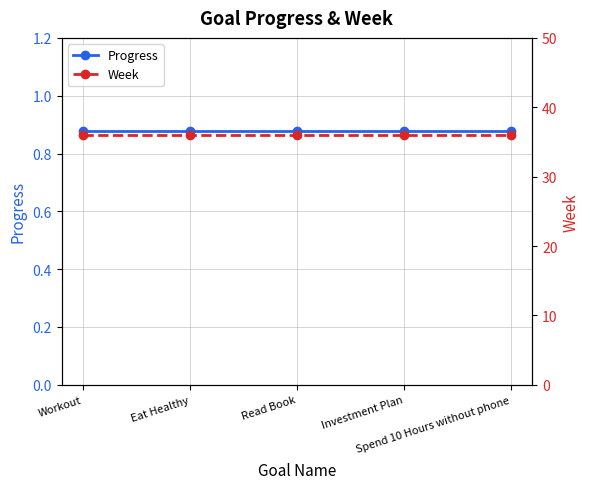

Is the value of Week at Workout greater than the value of Progress at Eat Healthy?

Yes